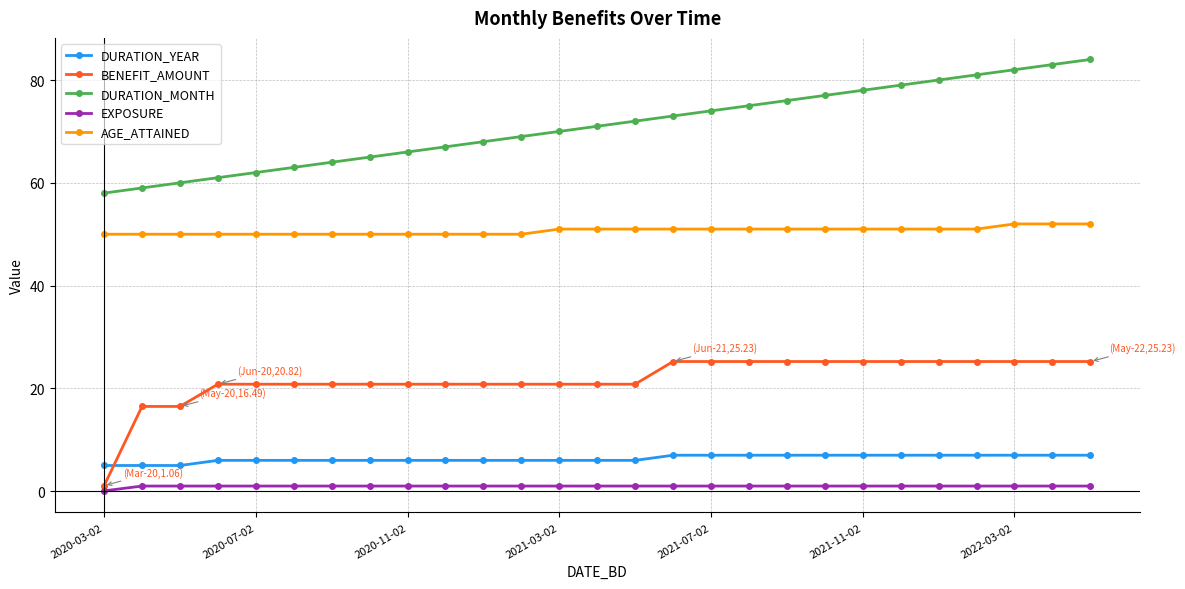

What is the maximum value shown in the chart?

84.0